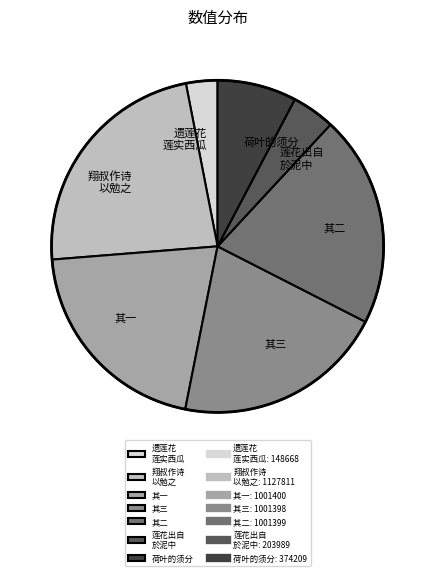

How many segments does this pie chart have?

7